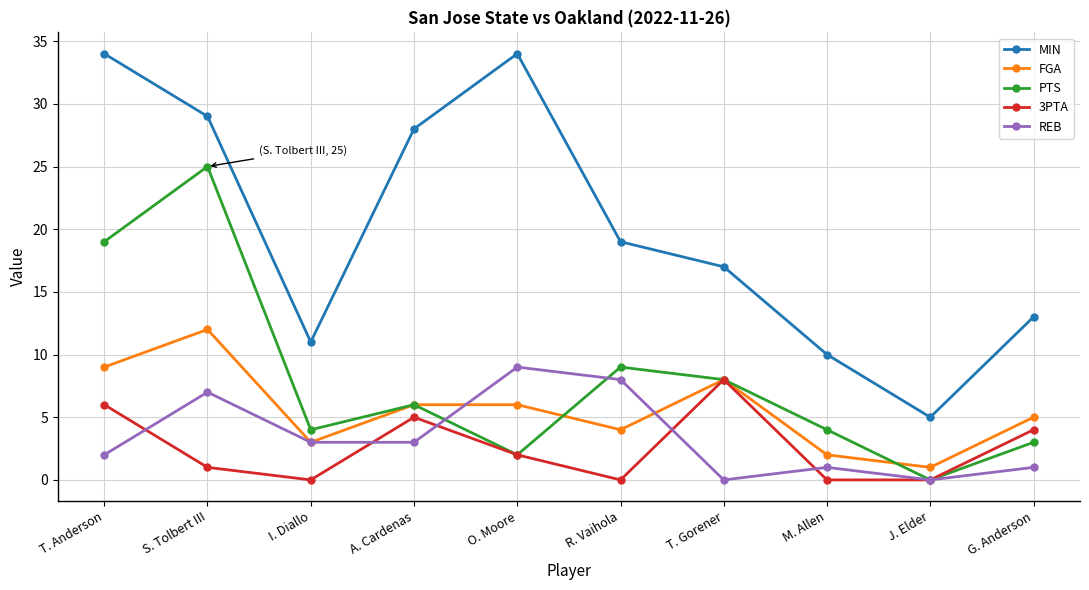

True or false: REB has more than 1 points higher than both neighbors.

True